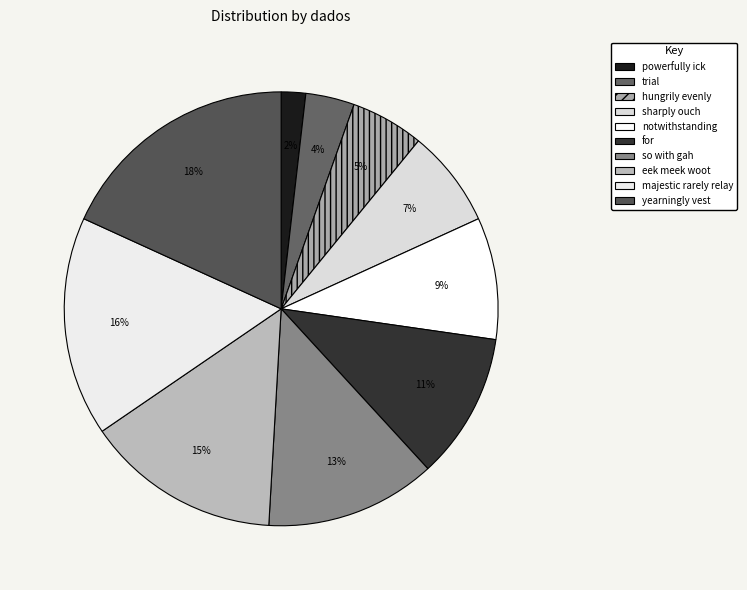

Does powerfully ick represent more than half of the total?

No